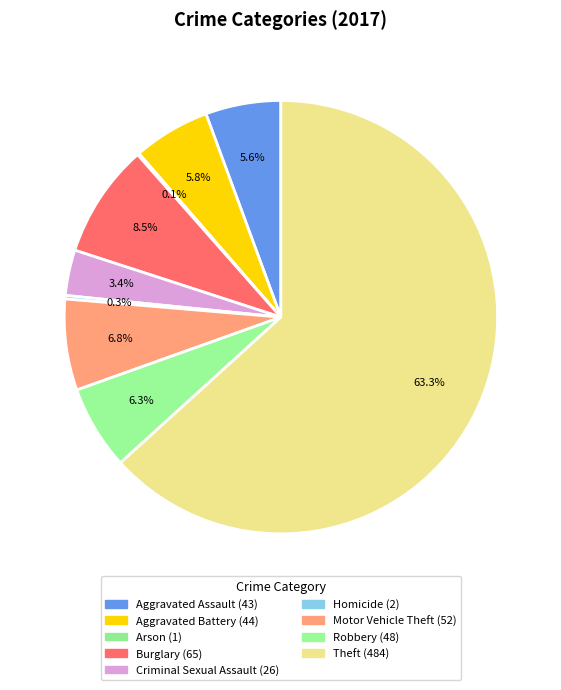

Is there a majority slice in this chart?

Yes